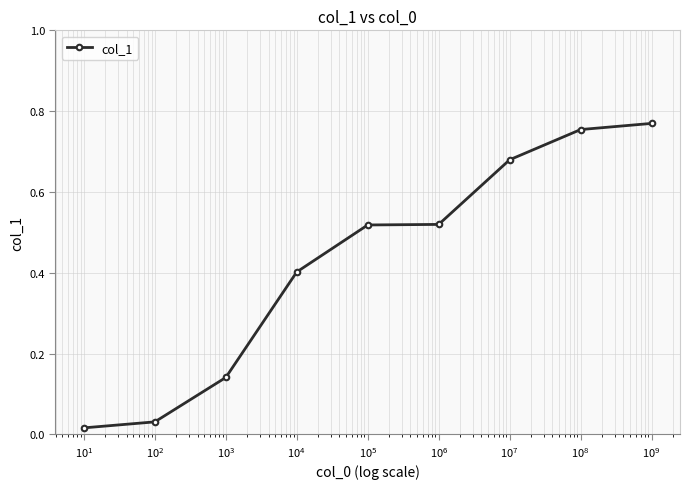

What is the value of the 4th point from the left?

0.4